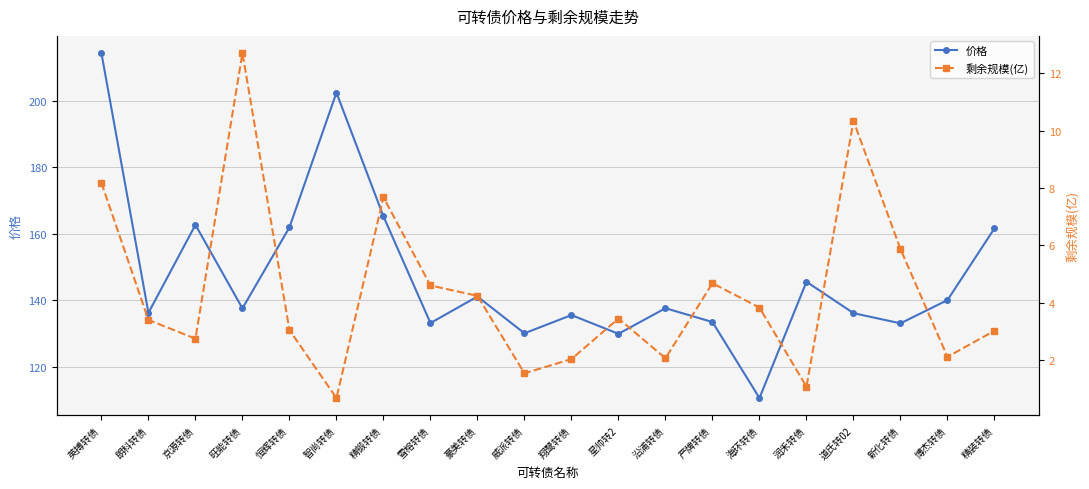

True or false: 价格 and 剩余规模(亿) cross at least once.

False